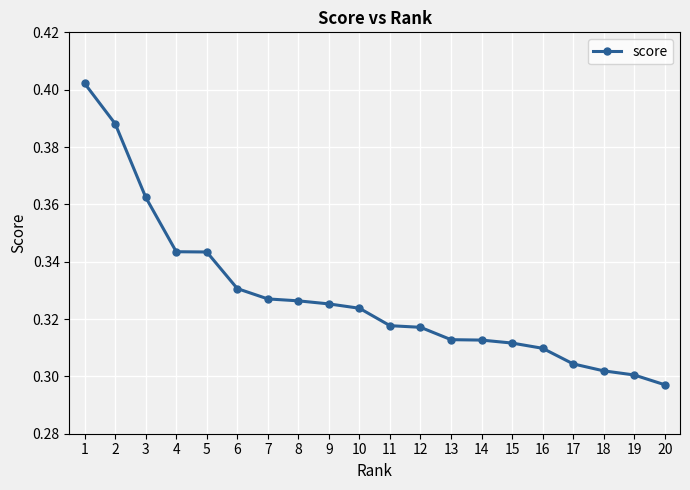

What is the sum of all values?

6.6